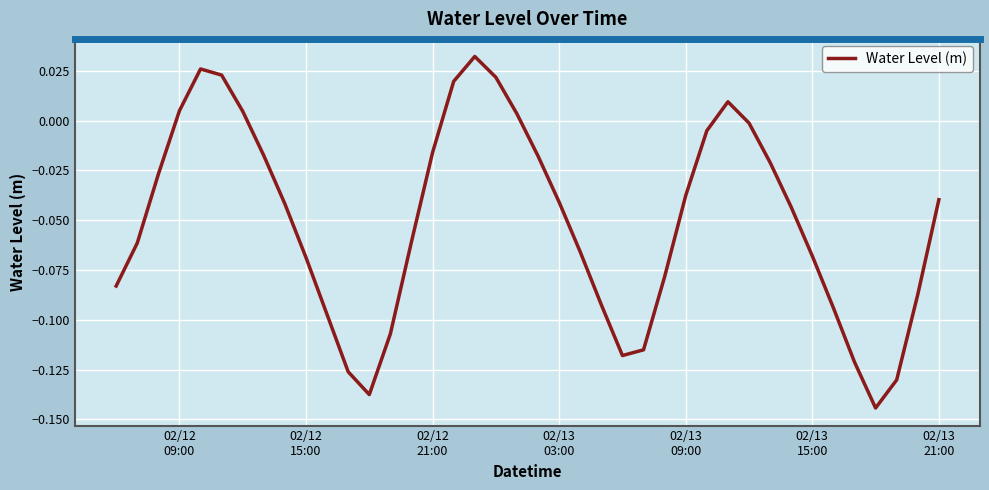

How many lines are shown in the chart?

1